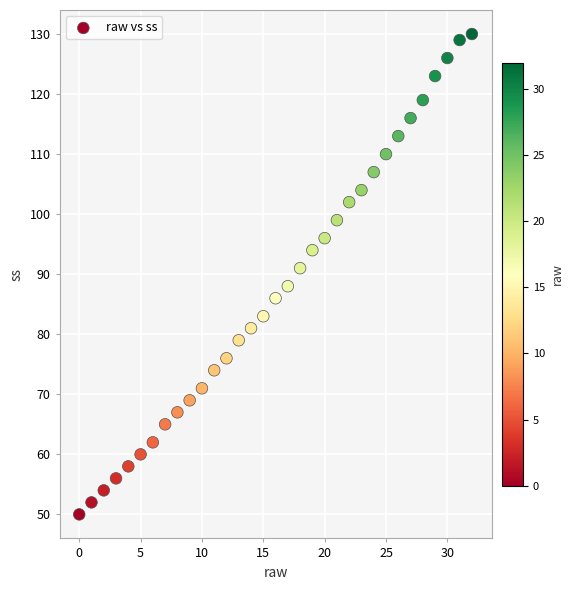

What Y value in the scatter plot is closest to 90?

91